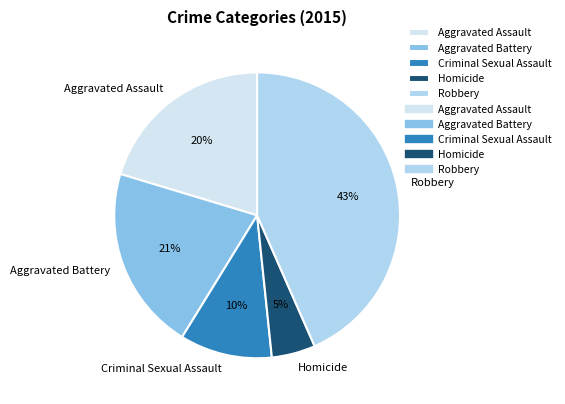

Do Aggravated Assault and Robbery together represent more than half of the pie?

Yes